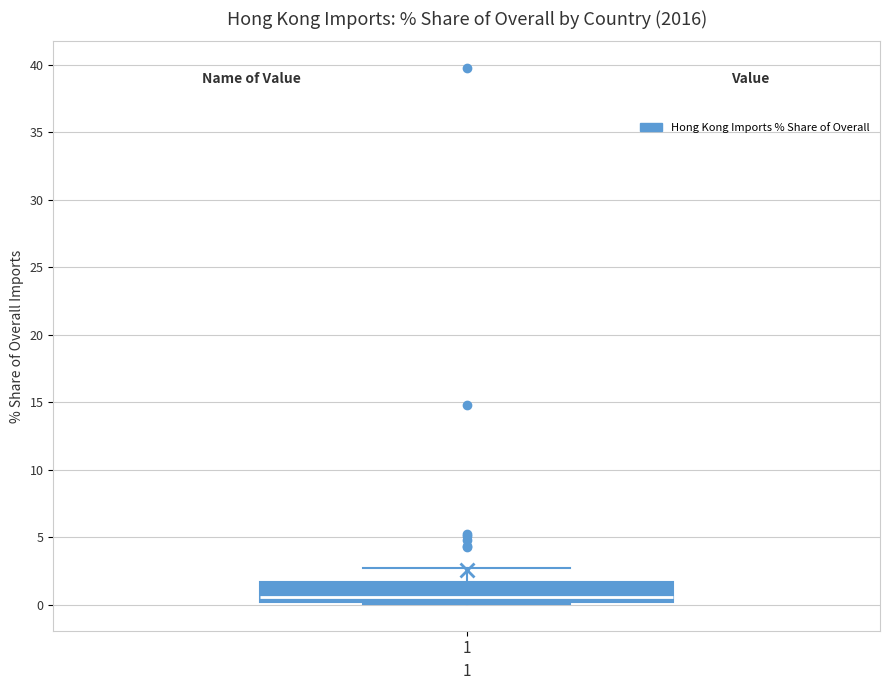

Where does the upper whisker of the box at x = 1 end on the y-axis? The values are not printed on the chart, so give them approximately, as read against the axis.

2.5